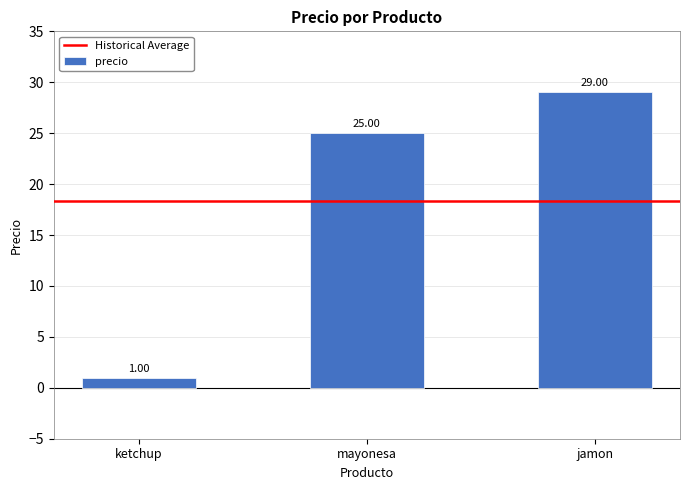

How many data points are less than 25?

1